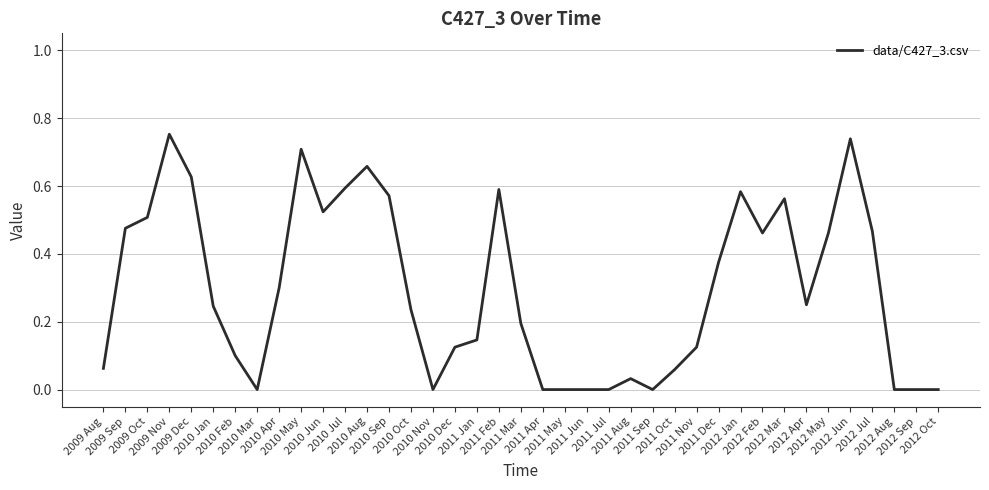

The value at 2012 Feb is 0.5. True or false?

True